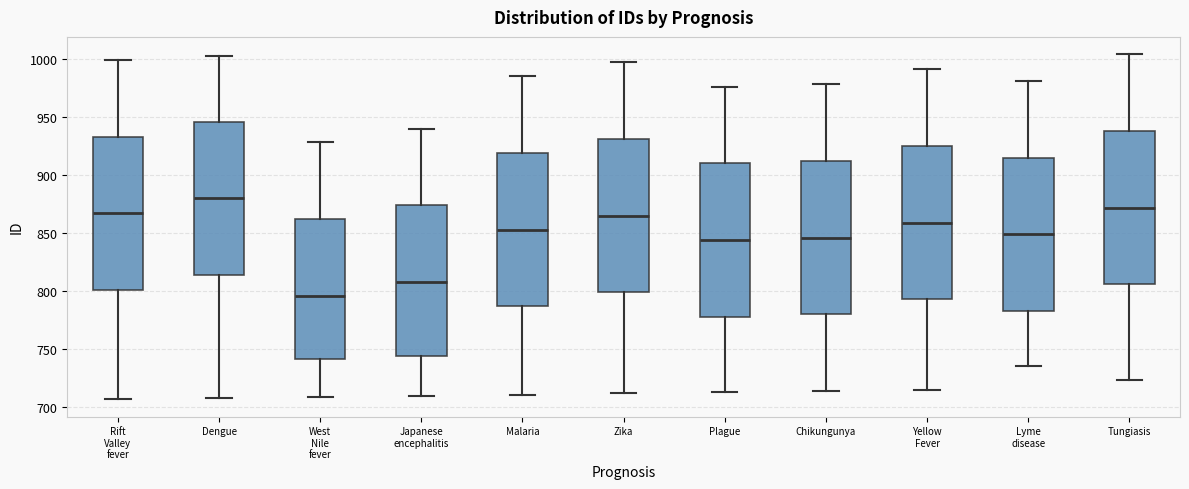

Reading left to right, transcribe this box plot: for each box, give where its median line is, the range the box spans, and where its two whiskers end, as read against the y-axis. The values are not printed on the chart, so give them approximately, as read against the axis.

Rift Valley fever: median 865, box 800 to 935, whiskers 705 to 1000
Dengue: median 880, box 815 to 945, whiskers 710 to 1000
West Nile fever: median 795, box 740 to 860, whiskers 710 to 930
Japanese encephalitis: median 810, box 745 to 875, whiskers 710 to 940
Malaria: median 855, box 785 to 920, whiskers 710 to 985
Zika: median 865, box 800 to 930, whiskers 710 to 995
Plague: median 845, box 780 to 910, whiskers 715 to 975
Chikungunya: median 845, box 780 to 910, whiskers 715 to 980
Yellow Fever: median 860, box 795 to 925, whiskers 715 to 990
Lyme disease: median 850, box 785 to 915, whiskers 735 to 980
Tungiasis: median 870, box 805 to 940, whiskers 725 to 1005